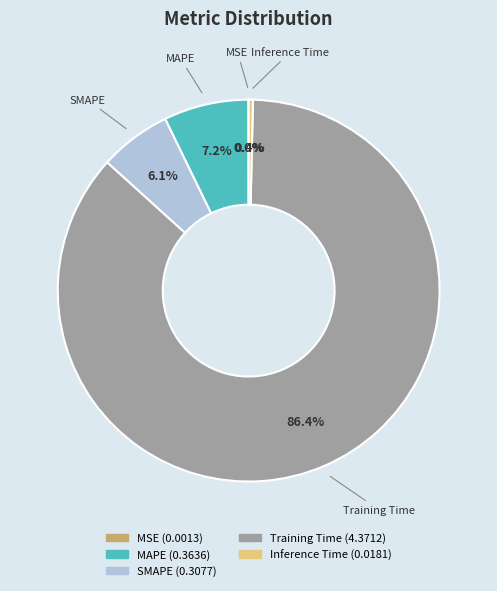

Is there any slice that represents more than half of the pie?

Yes